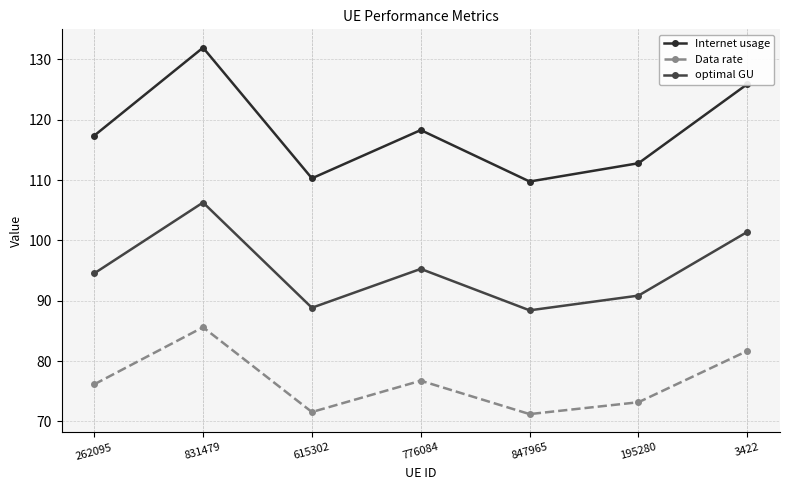

Does the chart display data point markers on the line(s)?

Yes